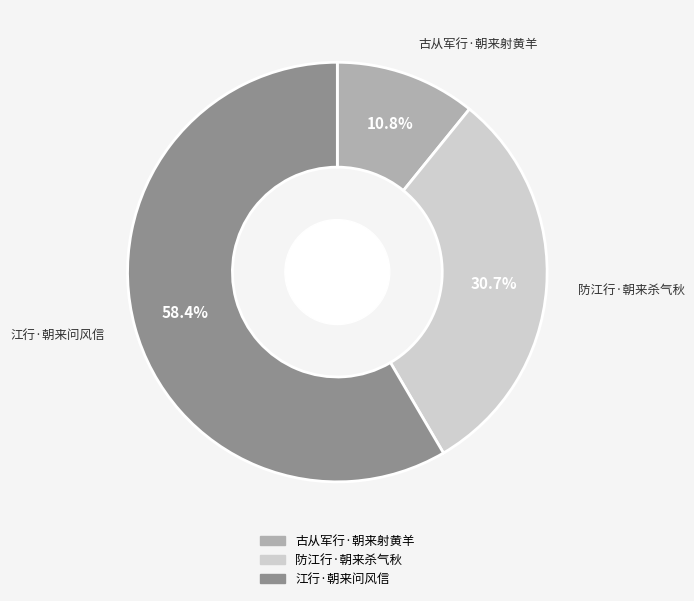

To the nearest percent, what is the difference between the largest and smallest slice percentages?

48%